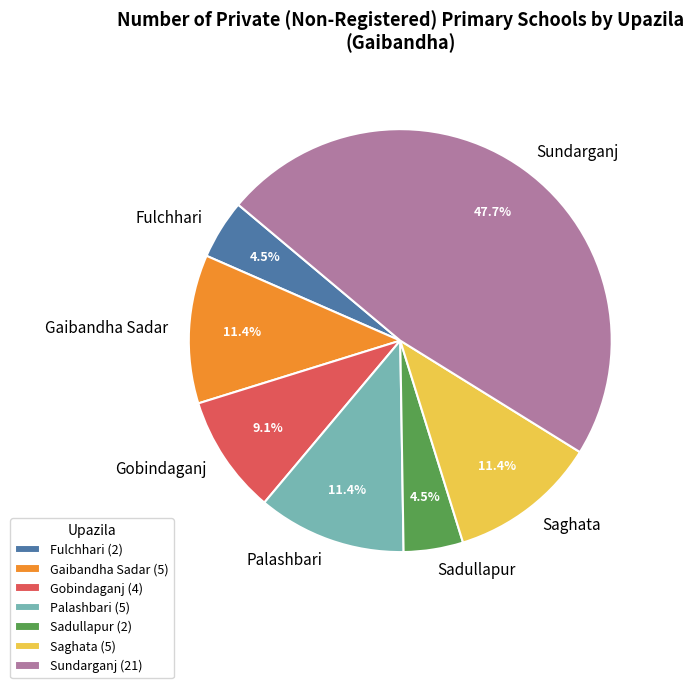

To the nearest percent, what is the difference between the Fulchhari and Saghata slice percentages?

7%